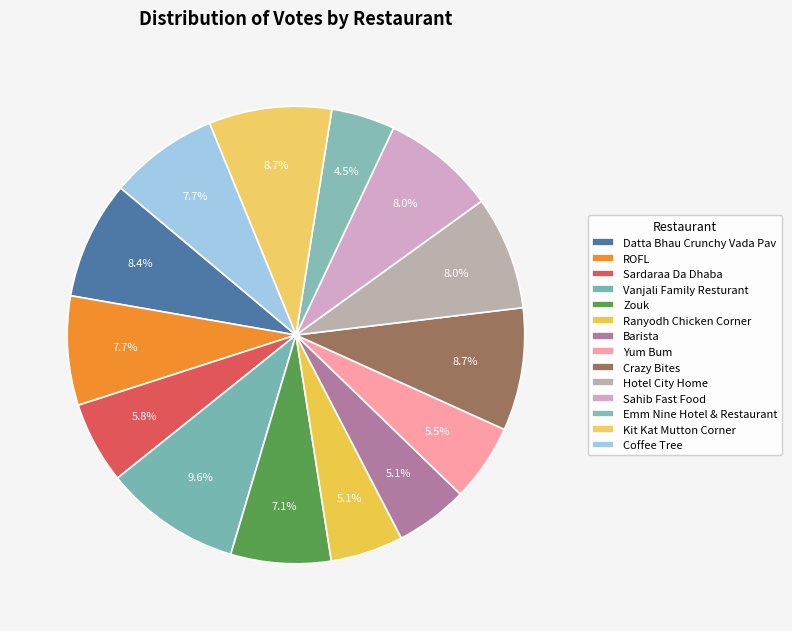

To the nearest percent, what portion does Ranyodh Chicken Corner represent?

5%